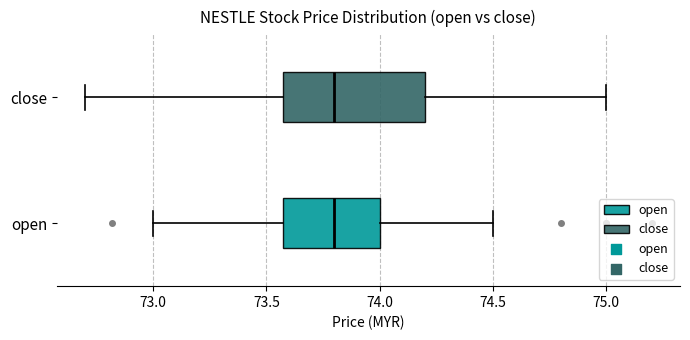

Where is the left edge of the box for open on the x-axis? The values are not printed on the chart, so give them approximately, as read against the axis.

73.6